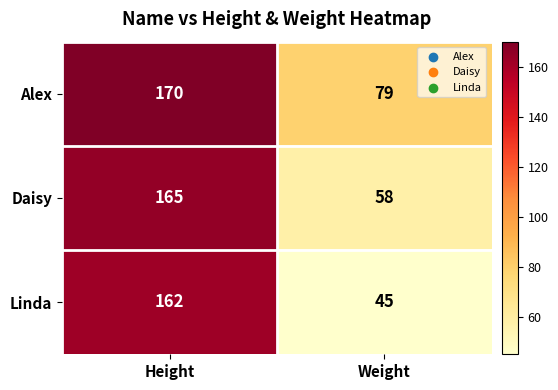

What is the average value of the Daisy series?

112